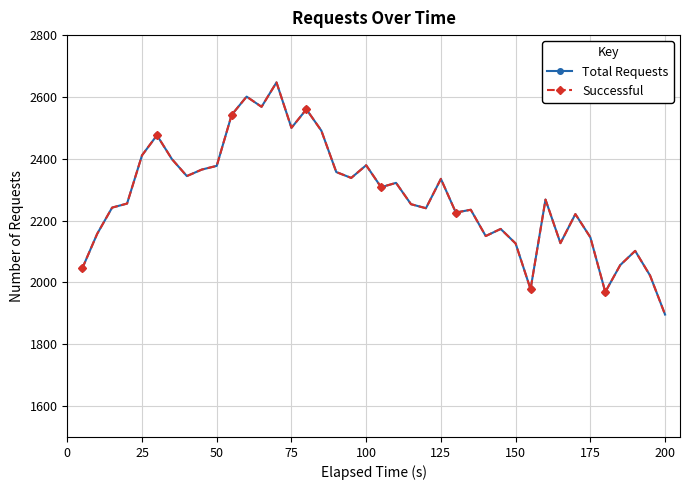

Is this an area chart (filled region under the line)?

No